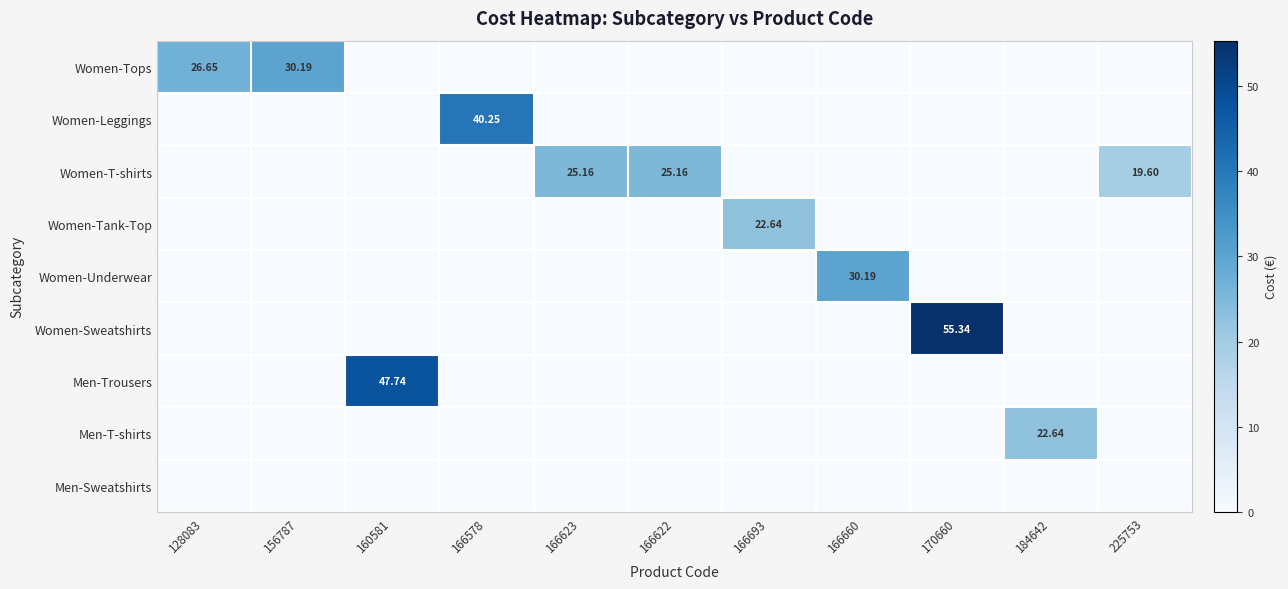

What is the difference between the Women-Tops values at 166578 and 128083?

26.6